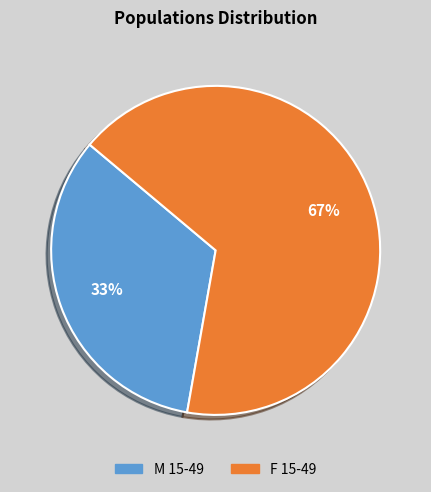

Between F 15-49 and M 15-49, which is larger?

F 15-49